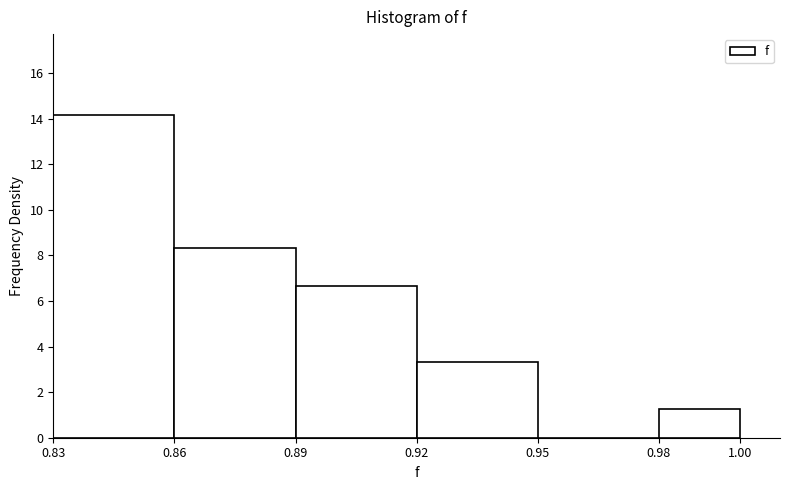

What is the height of the bar covering 0.83 to 0.86 on the x-axis? The values are not printed on the chart, so give them approximately, as read against the axis.

14.2